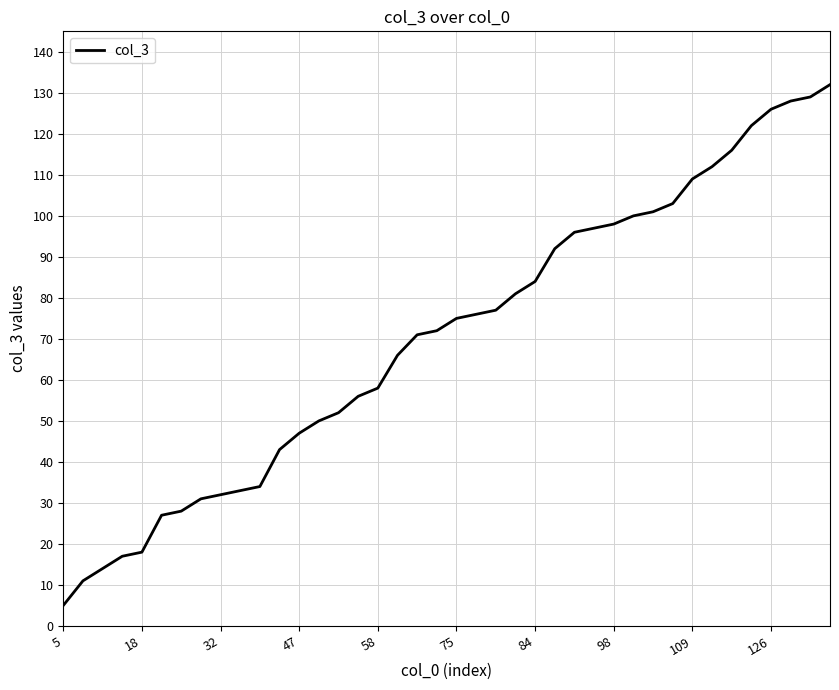

What is the maximum value shown in the chart?

132